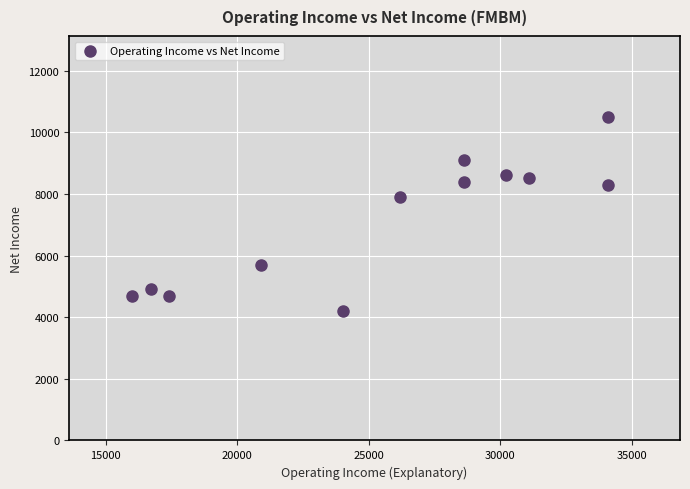

What Y value in the scatter plot is closest to 7350?

7900